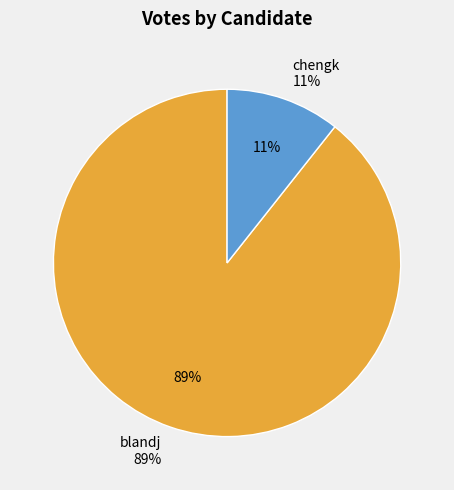

True or false: chengk accounts for 11% of the total.

True